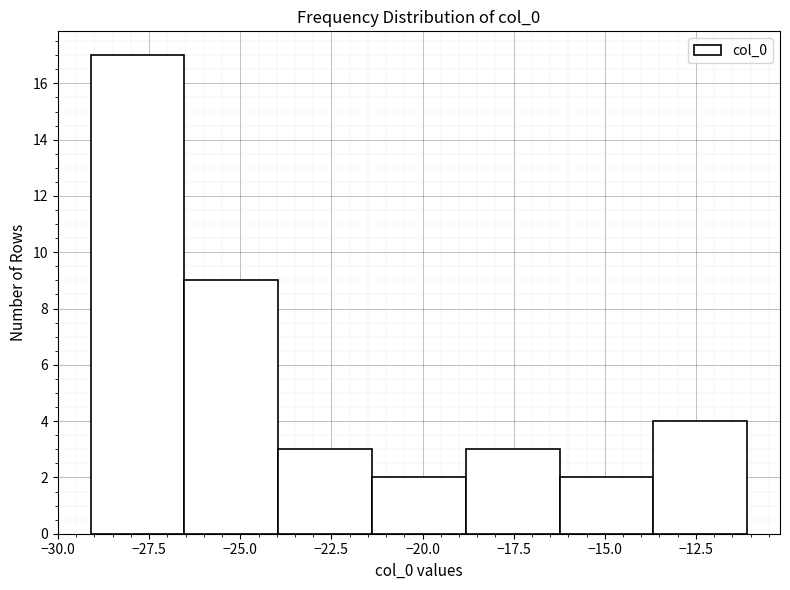

How tall is the bar that spans -19.0 to -16.0 on the x-axis? Neither the bar edges nor the heights are printed on the chart, so give them approximately, as read against the axes.

3